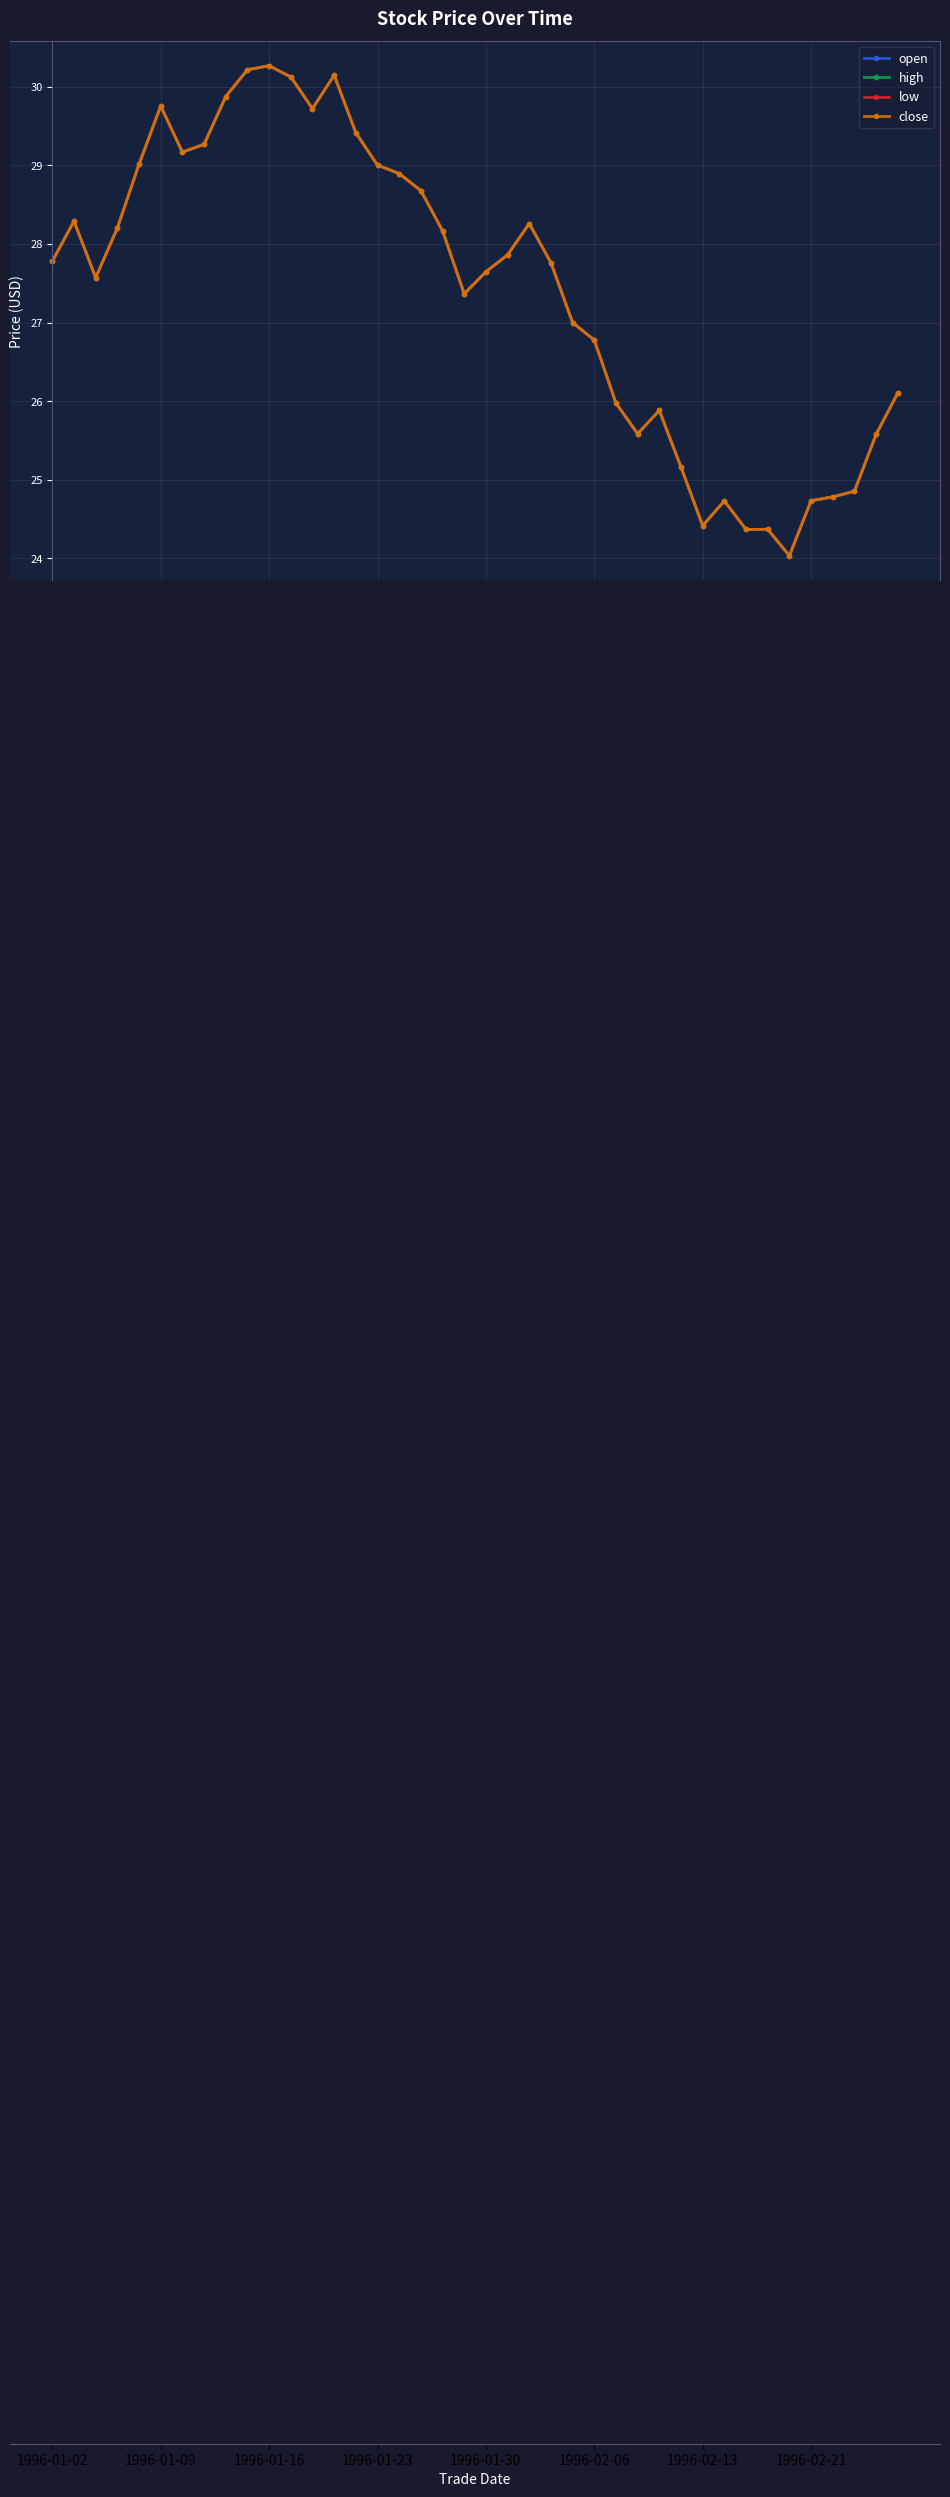

Does the chart have visible grid lines?

Yes